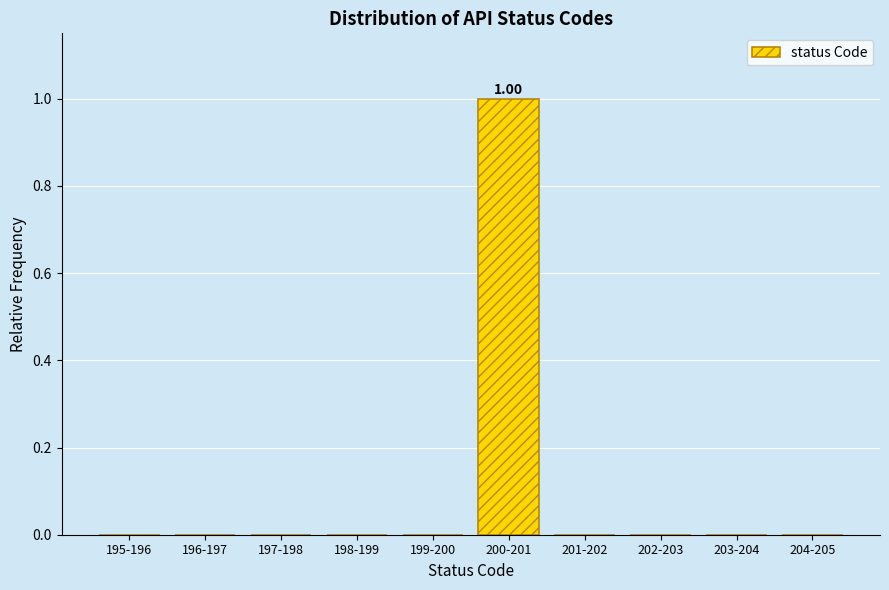

How many categories are shown in the chart?

10